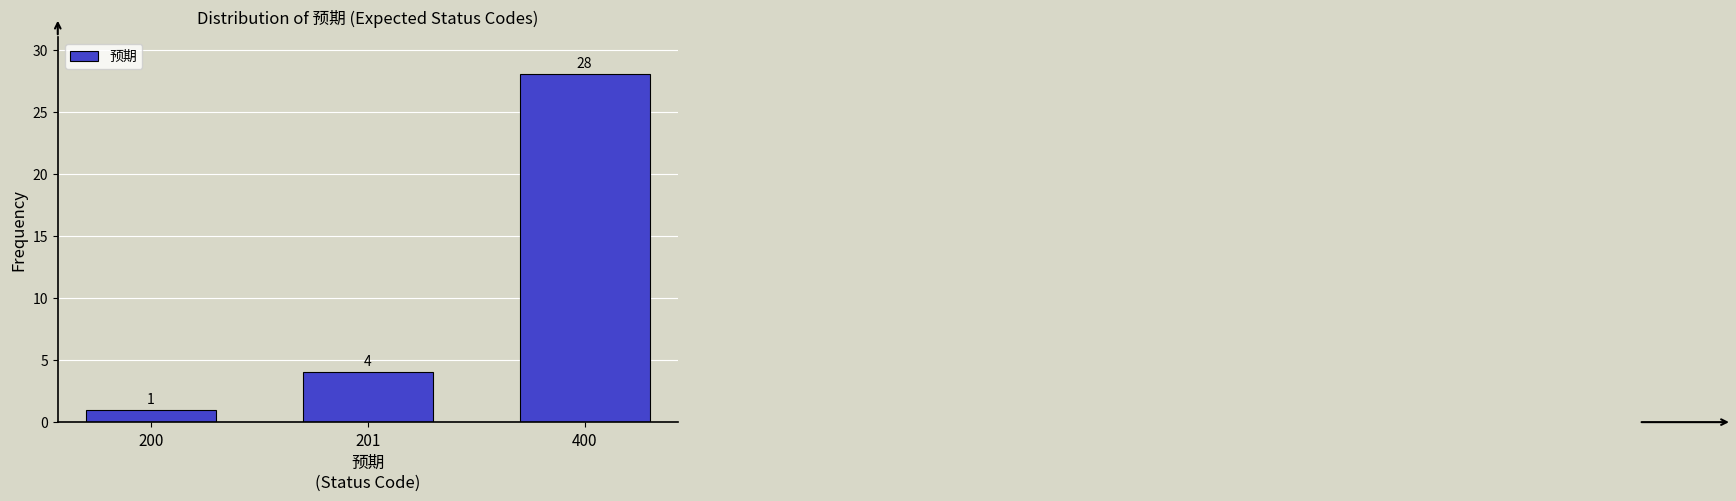

Reading left to right, list all the values displayed in this chart.

200=1	201=4	400=28